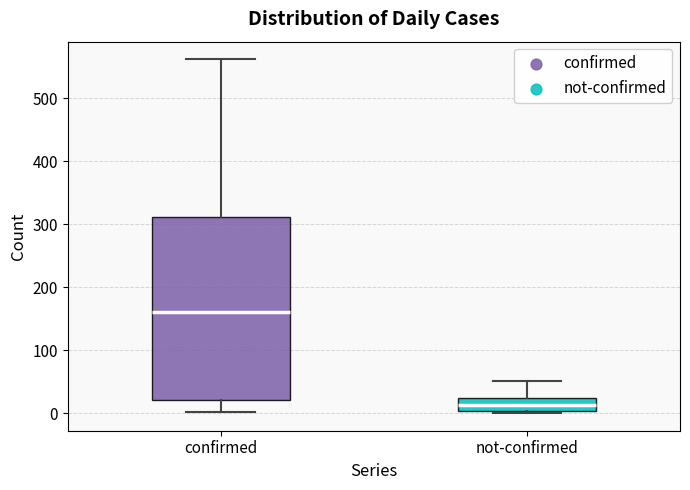

Reading left to right, read every box against the y-axis: the position of its median line, the range the box covers, and the ends of its whiskers. The values are not printed on the chart, so give them approximately, as read against the axis.

confirmed: median 160, box 20 to 310, whiskers 0 to 560
not-confirmed: median 10, box 0 to 20, whiskers 0 to 50